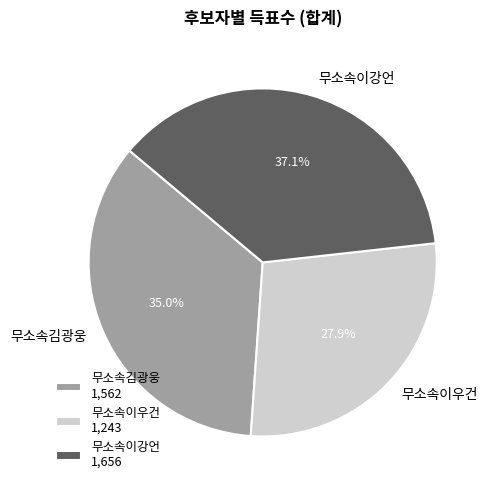

To the nearest percent, what is the average slice percentage?

33%